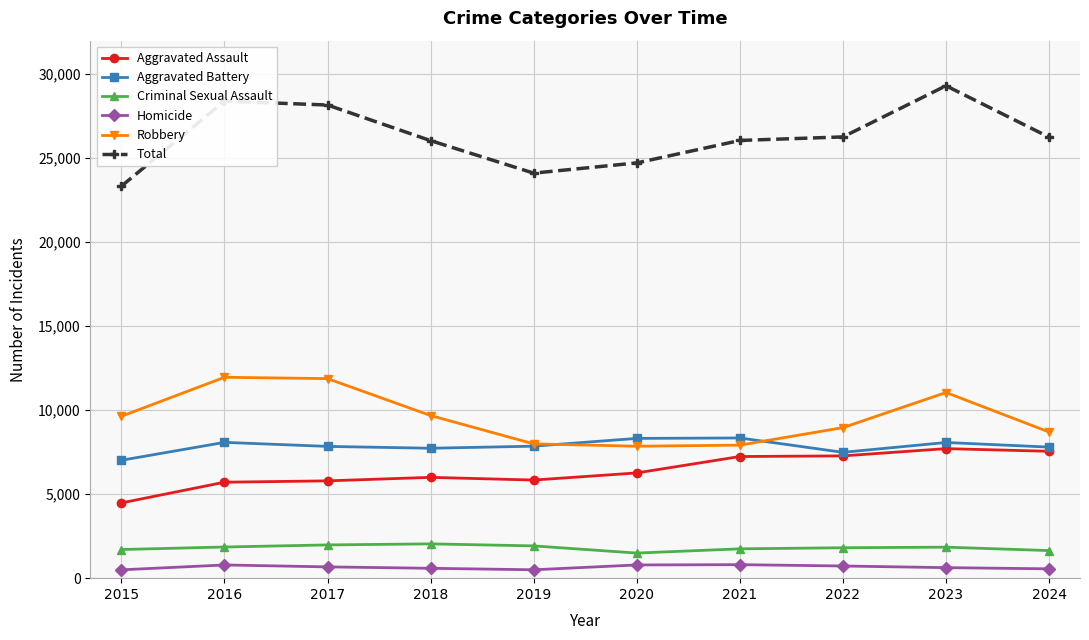

Between 2019 and 2021, which series saw the biggest shift?

Total